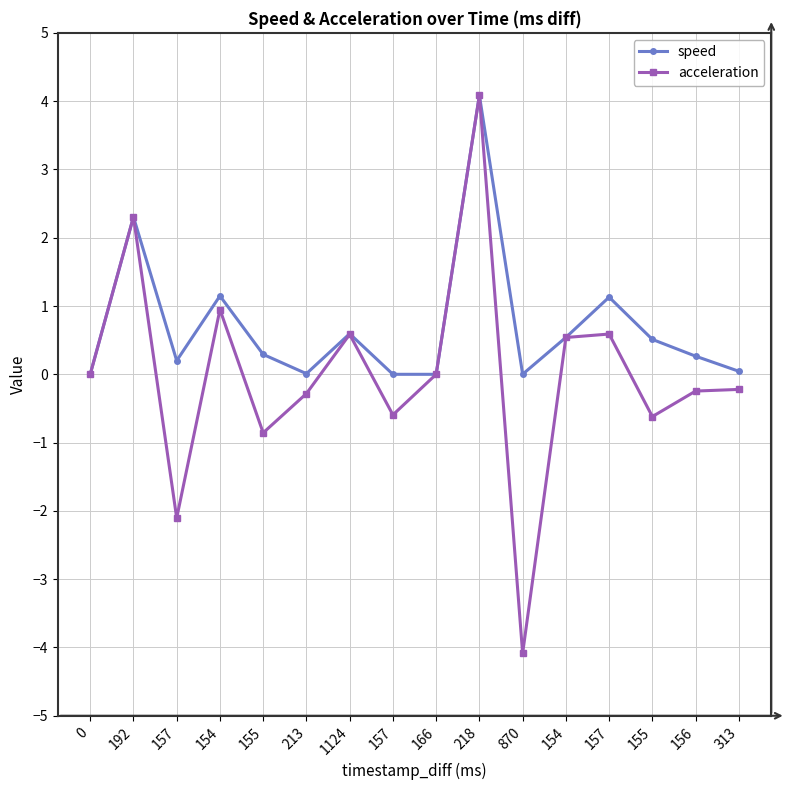

Rank the categories by speed value from highest to lowest.

218, 192, 154, 157, 1124, 154, 155, 155, 156, 157, 313, 213, 870, 0, 157, 166